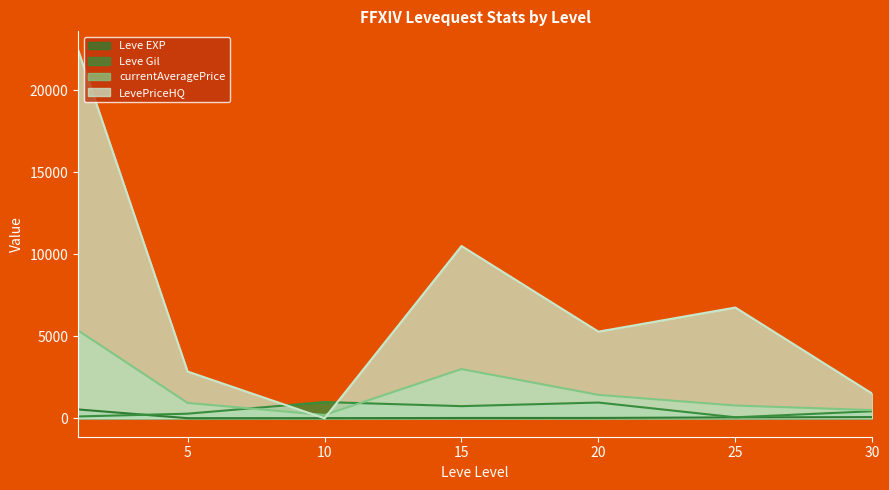

Which category has the highest value across all series?

1